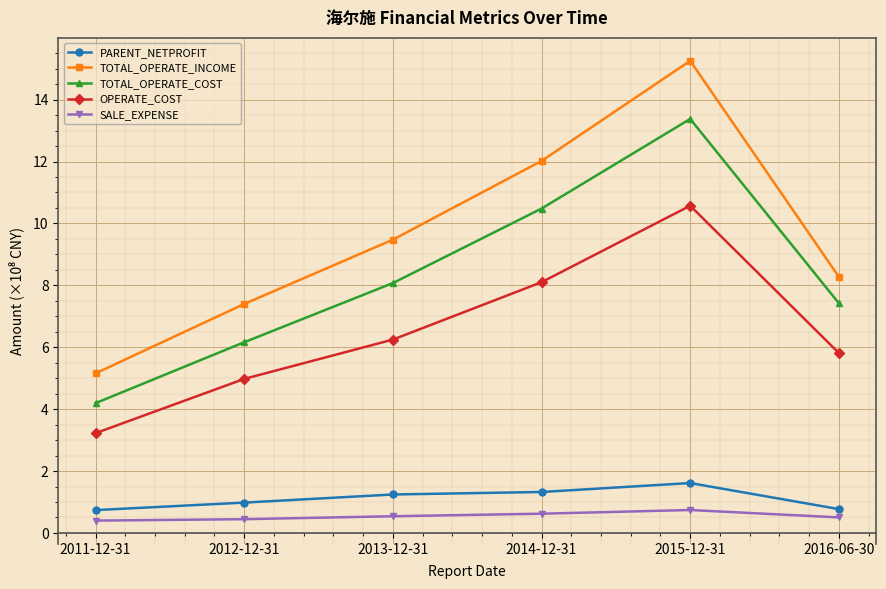

Read the TOTAL_OPERATE_INCOME value at 2014-12-31.

12.0